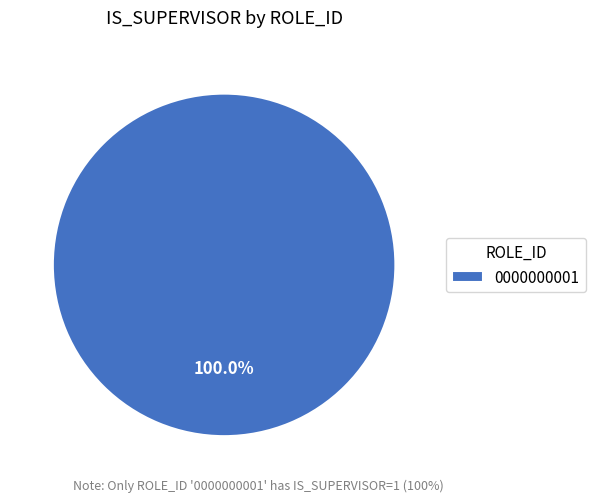

How many slices are in this pie chart?

1